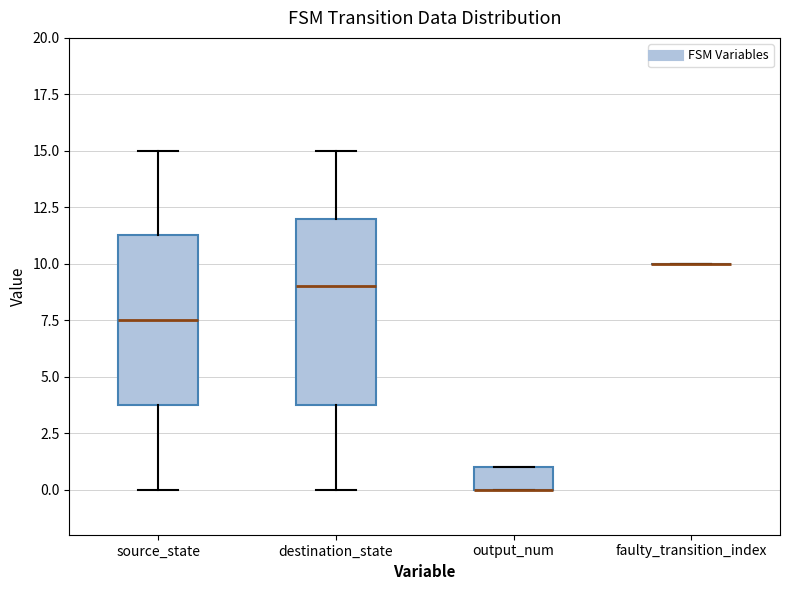

Reading left to right, read every box against the y-axis: the position of its median line, the range the box covers, and the ends of its whiskers. The values are not printed on the chart, so give them approximately, as read against the axis.

source_state: median 7.5, box 4.0 to 11.5, whiskers 0.0 to 15.0
destination_state: median 9.0, box 4.0 to 12.0, whiskers 0.0 to 15.0
output_num: median 0.0 (drawn on the box's lower edge), box 0.0 to 1.0, whiskers 0.0 to 1.0
faulty_transition_index: box collapsed to a line at 10.0, whiskers 10.0 to 10.0